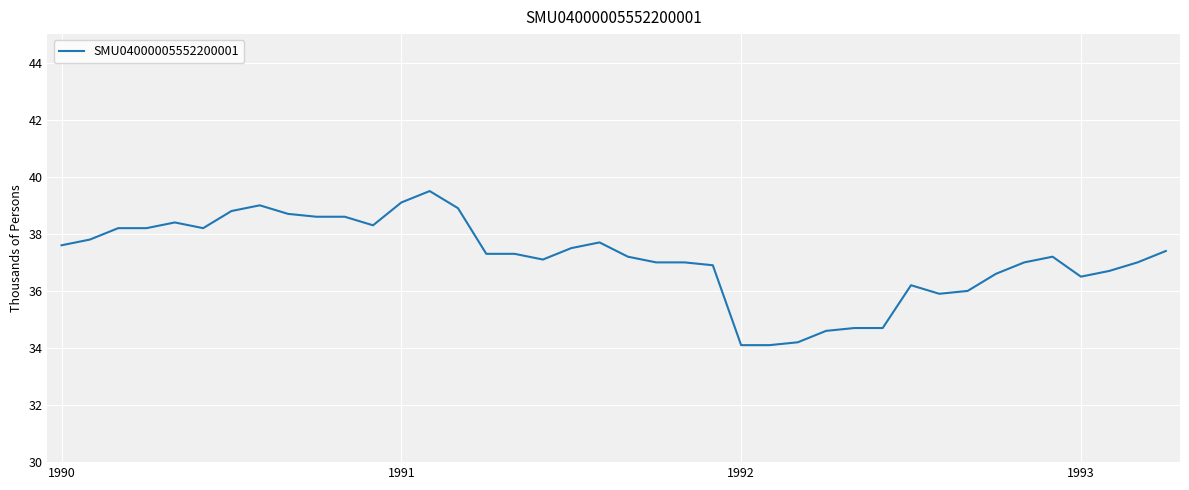

What is the smallest value displayed?

34.1